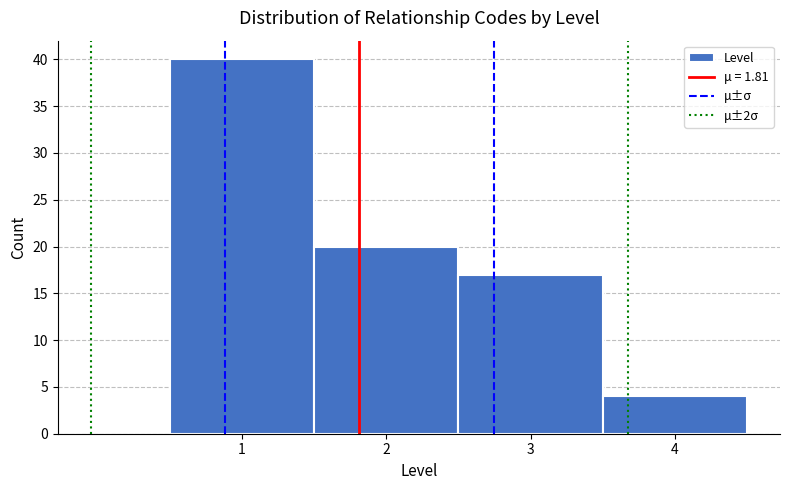

Reading left to right, list every bar in this chart as the range it spans on the x-axis followed by its height. The values are not printed on the chart, so give them approximately, as read against the axis.

0.5 to 1.5: 40
1.5 to 2.5: 20
2.5 to 3.5: 17
3.5 to 4.5: 4